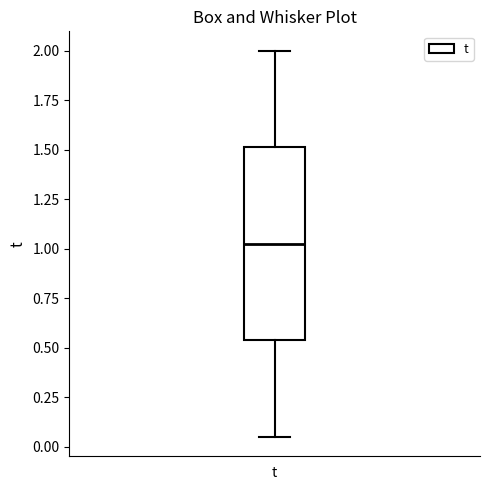

Transcribe this box plot: give where the median line is, the range the box spans, and where the two whiskers end, as read against the y-axis. The values are not printed on the chart, so give them approximately, as read against the axis.

median 1.05, box 0.55 to 1.50, whiskers 0.05 to 2.00